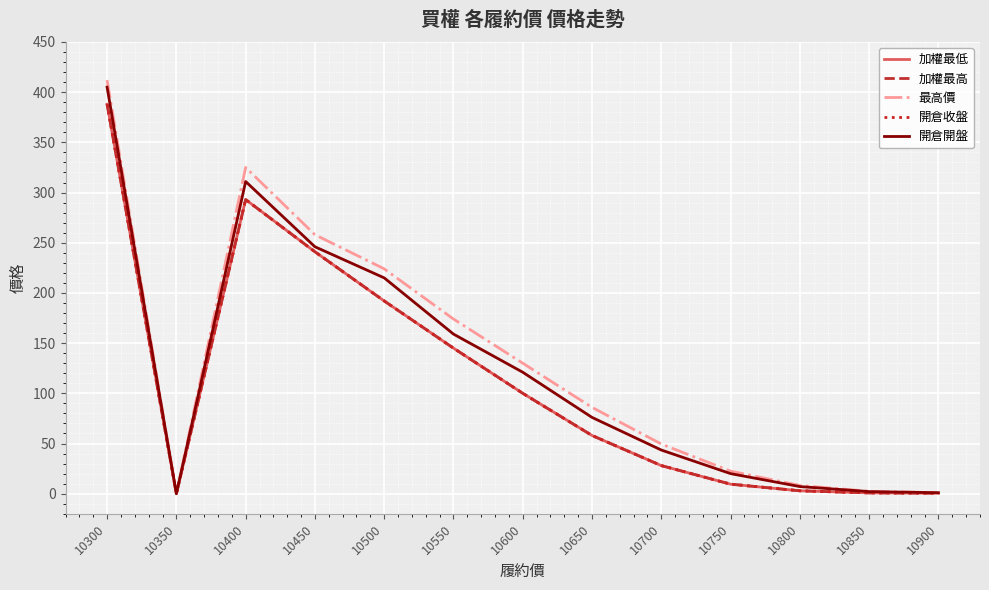

True or false: 加權最高 and 最高價 cross at least once.

False